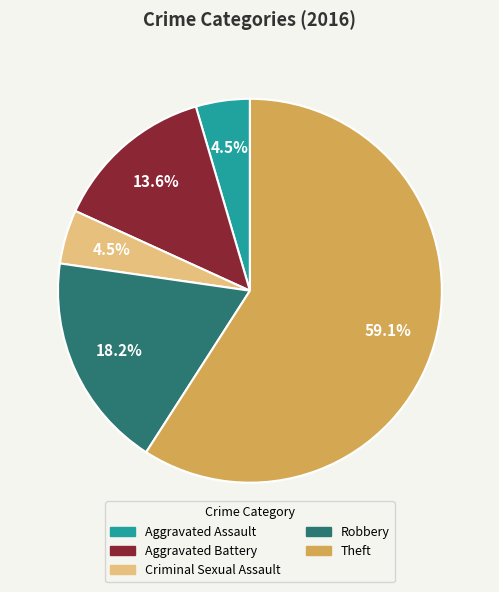

To the nearest percent, what is the difference between the Aggravated Battery and Aggravated Assault slice percentages?

9%